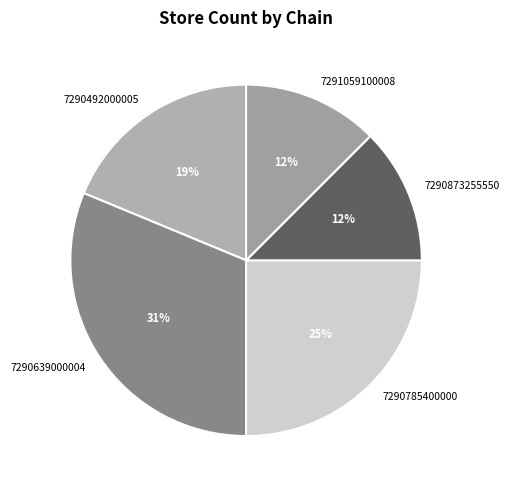

How many slices are in this pie chart?

5